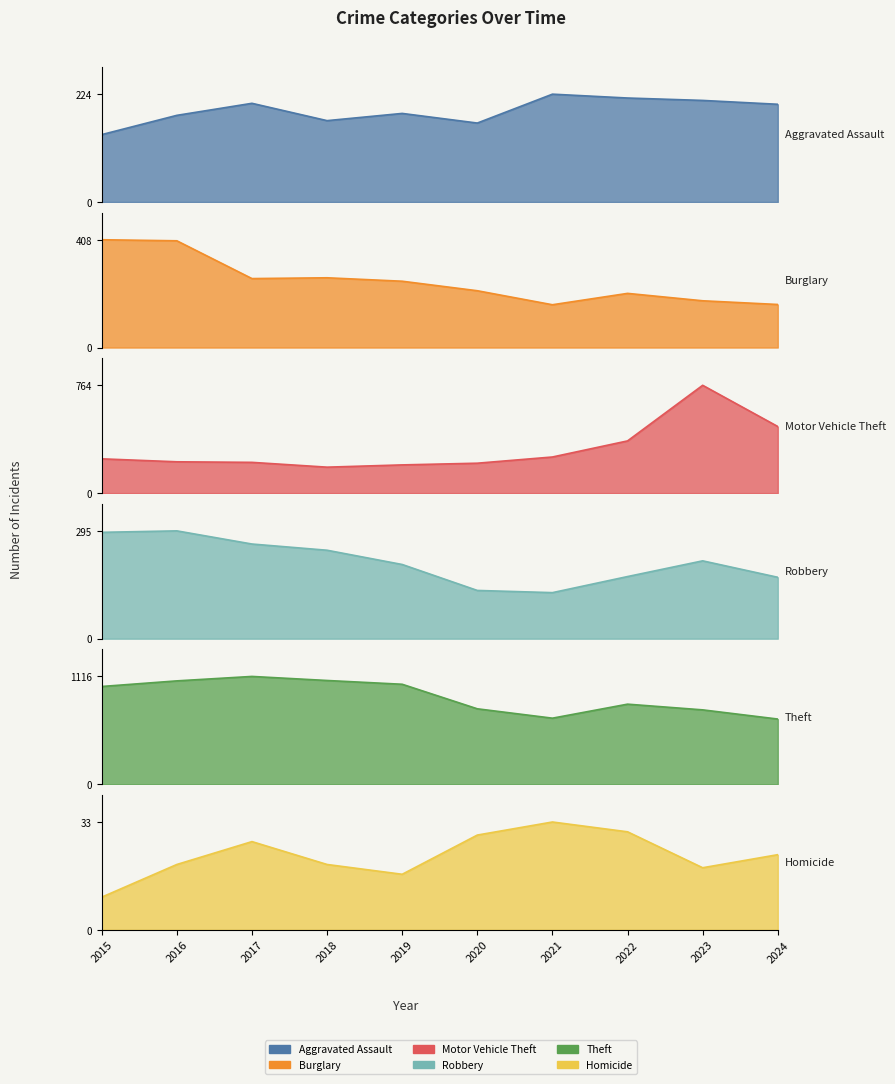

What is the value of the Homicide point at the 2nd from the left?

20